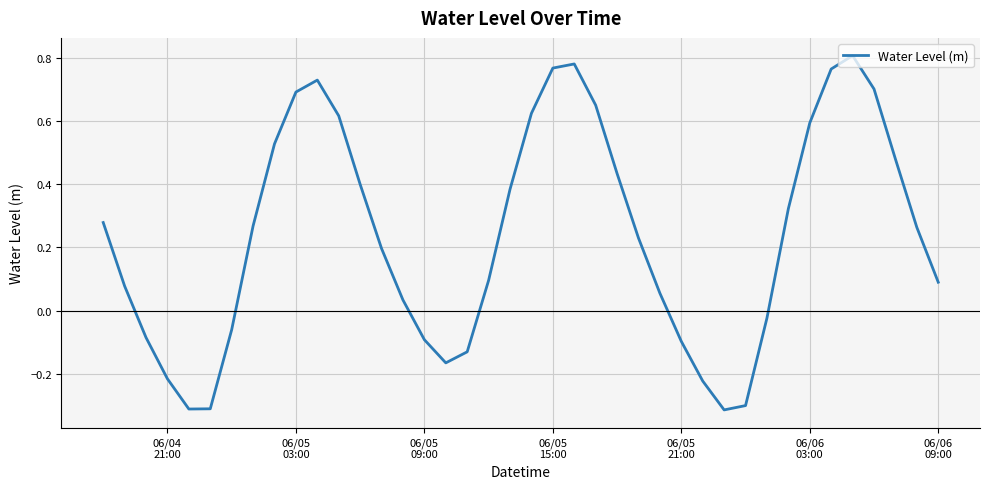

Does the chart display data point markers on the line(s)?

No